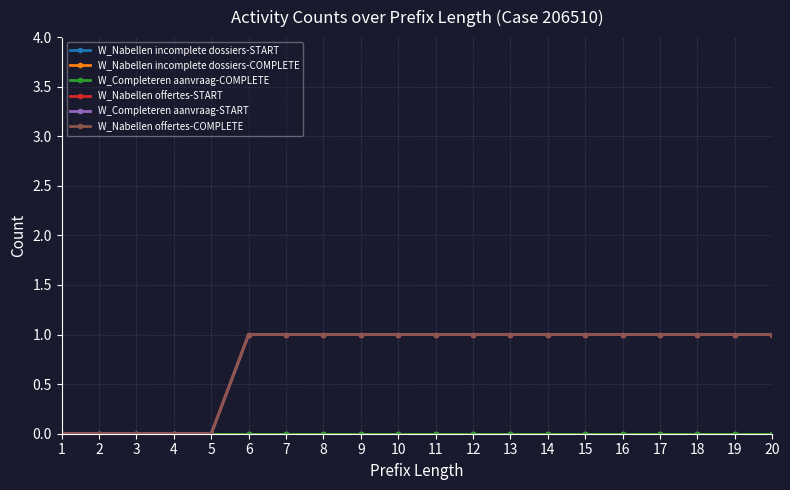

Is this an area chart (filled region under the line)?

No